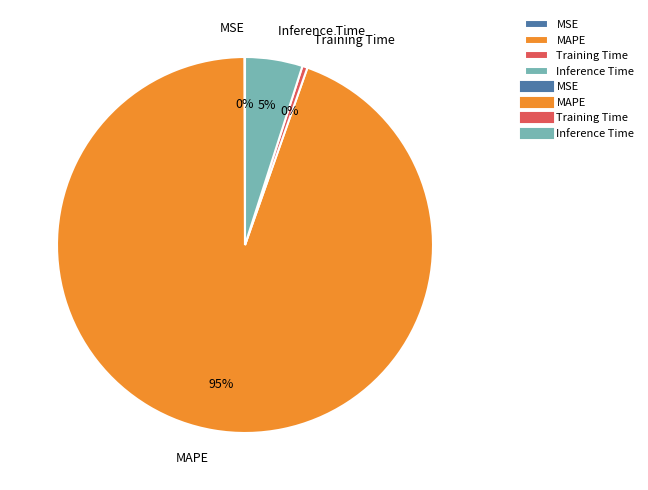

Between Training Time and Inference Time, which is larger?

Inference Time